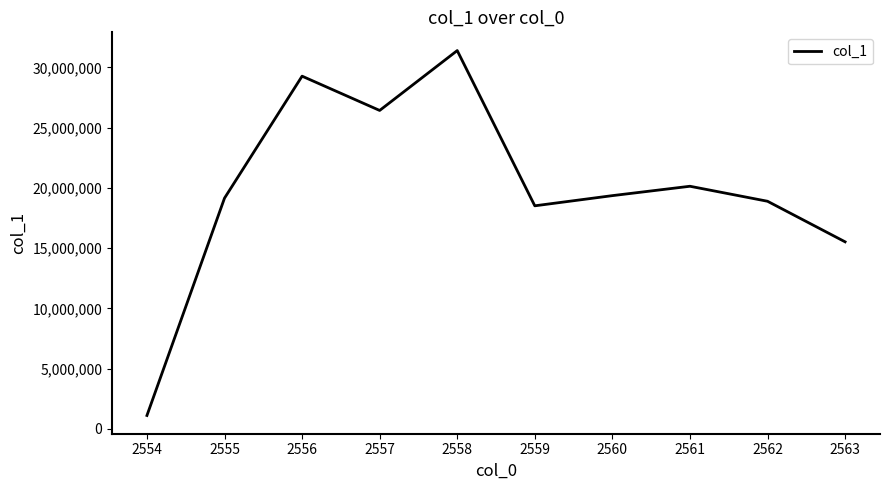

Where does the data first go above 19356620?

2556